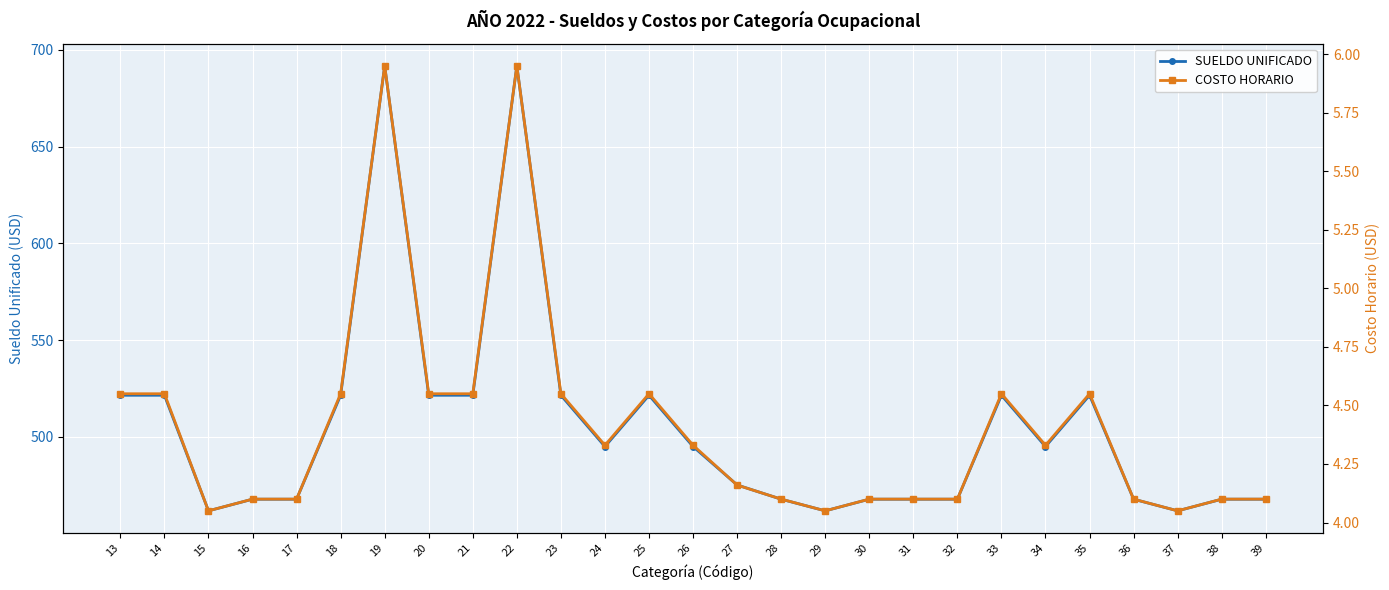

What is the sum of all SUELDO UNIFICADO values?

13630.8